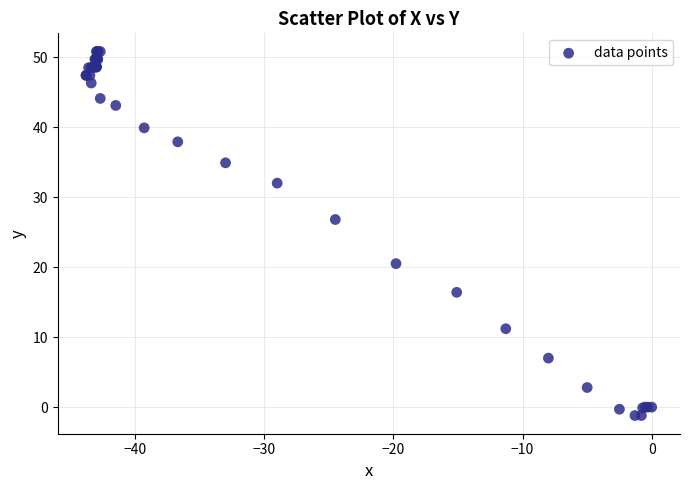

What Y value in the scatter plot is closest to 24?

26.8